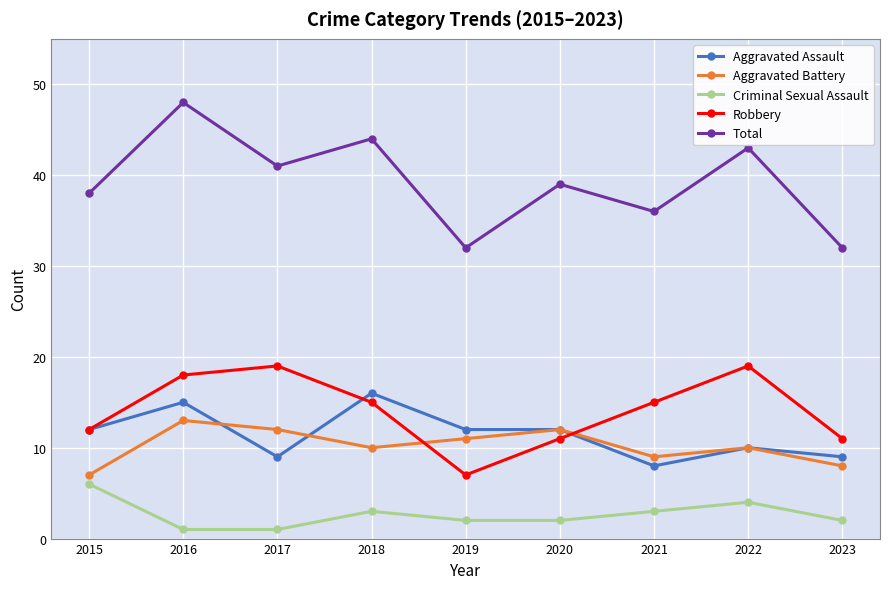

What is the average value of the Criminal Sexual Assault series?

3